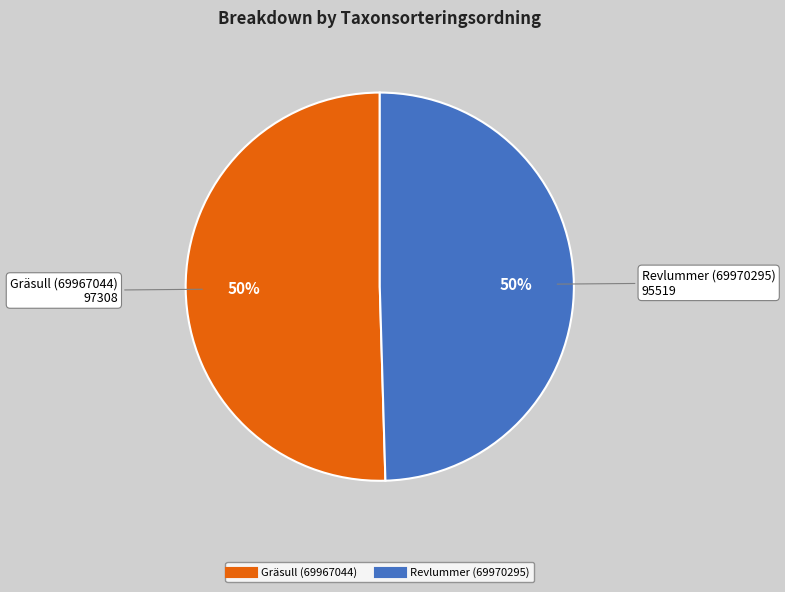

To the nearest percent, what is the average slice percentage?

50%